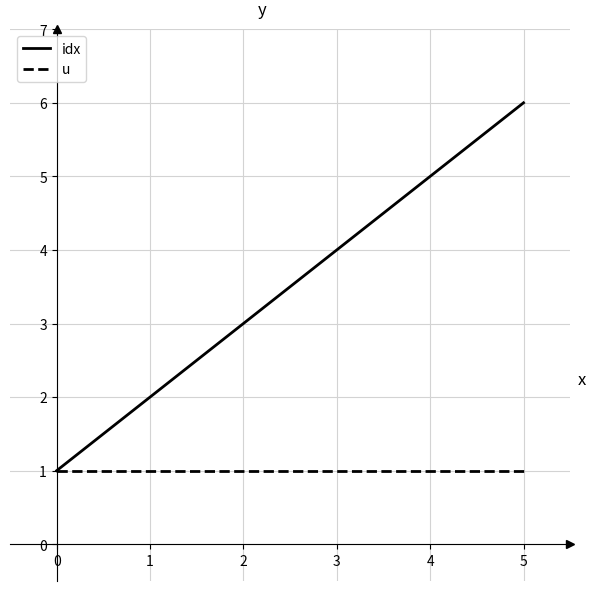

List the series in order of their peak value, highest first.

idx, u